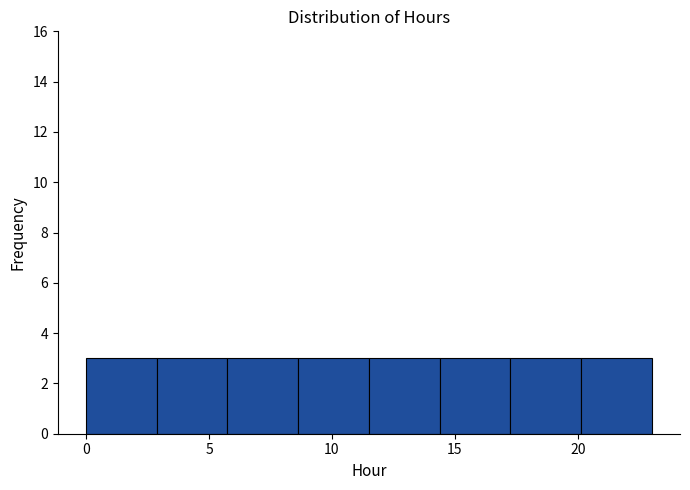

Reading left to right, list every bar in this chart as the range it spans on the x-axis followed by its height. Neither the bar edges nor the heights are printed on the chart, so give them approximately, as read against the axes.

0.0 to 3.0: 3
3.0 to 6.0: 3
6.0 to 8.5: 3
8.5 to 11.5: 3
11.5 to 14.5: 3
14.5 to 17.5: 3
17.5 to 20.0: 3
20.0 to 23.0: 3